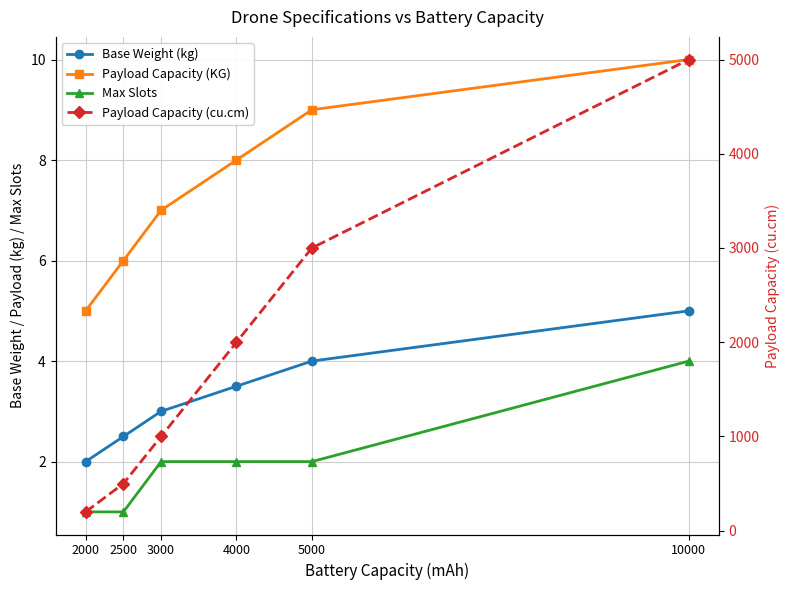

What is the difference between the Base Weight (kg) values at 10000 and 4000?

1.5